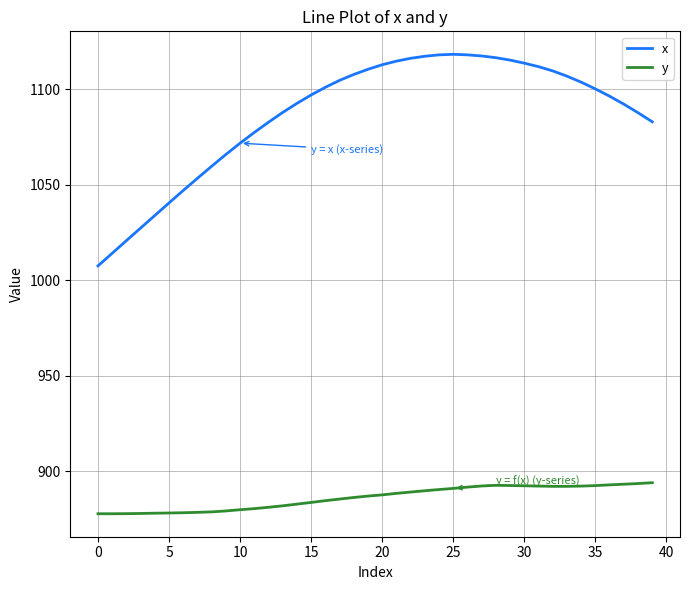

List the series in order of their overall mean, highest first.

x, y